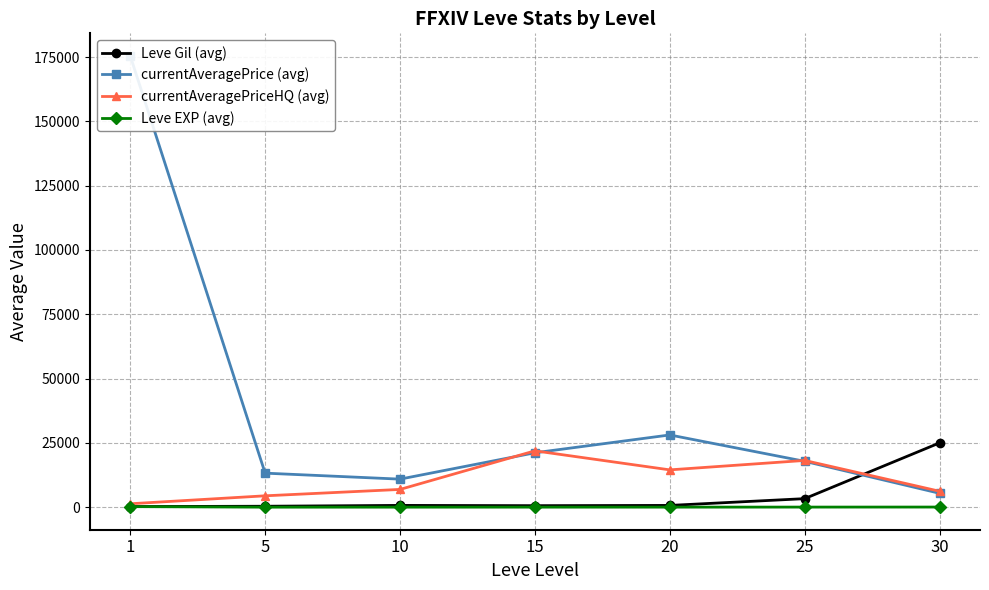

Is it true that currentAveragePriceHQ (avg) equals 1324 at 1?

True